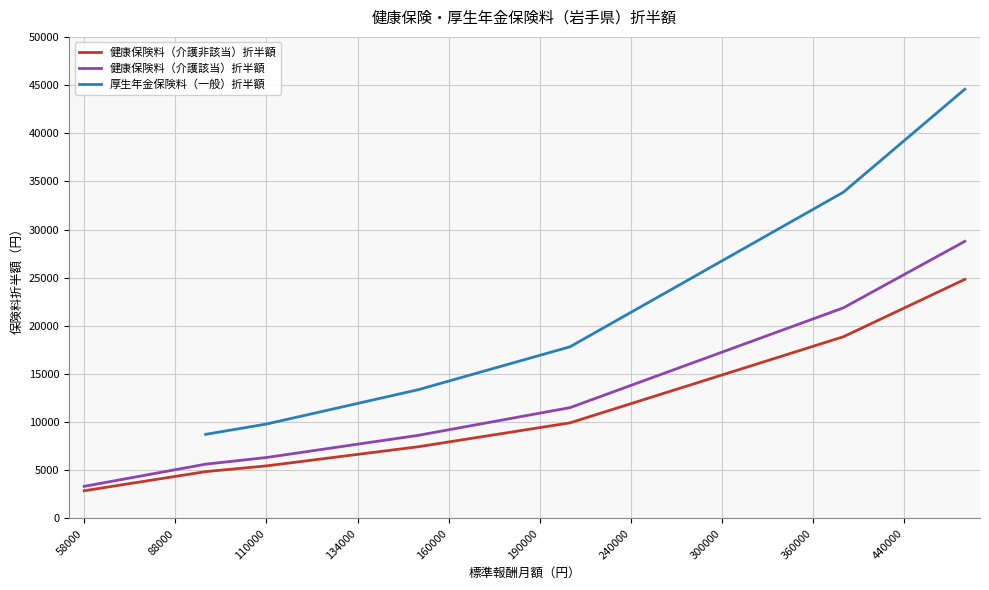

What is the maximum value for 健康保険料（介護非該当）折半額?

24825.0